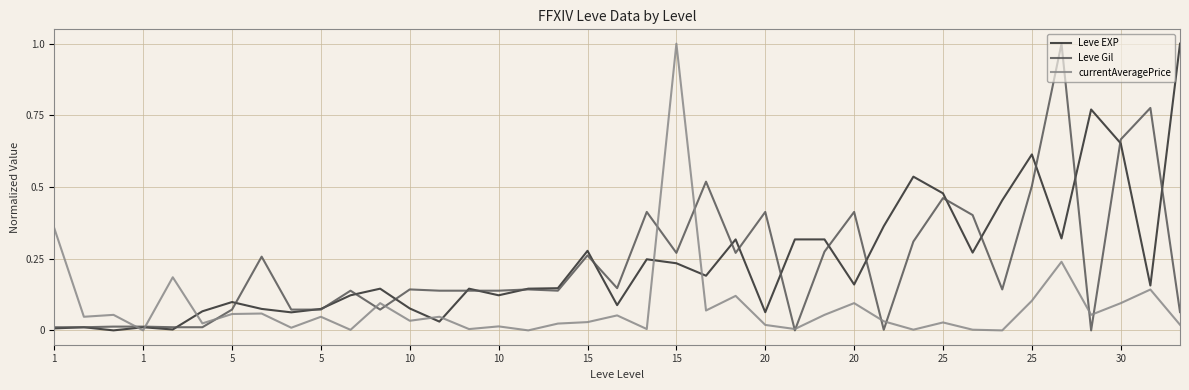

What is the maximum value for Leve Gil?

1.0